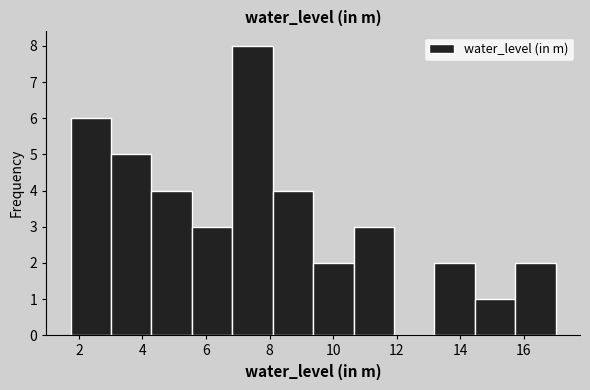

Which range on the x-axis has the tallest bar?

6.8 to 8.0